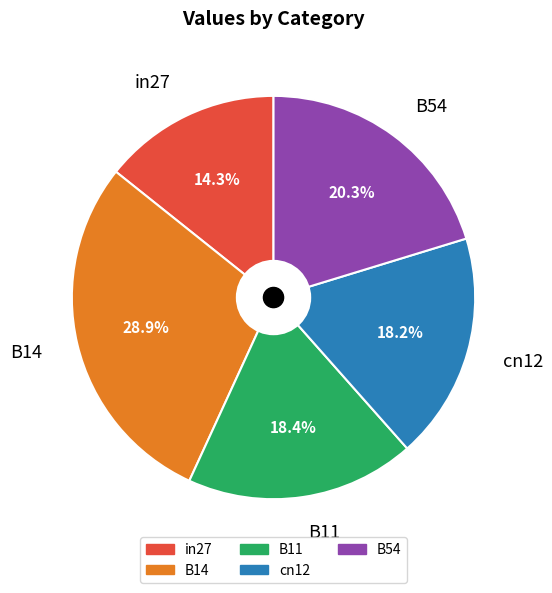

The in27 slice represents 14% of the pie. True or false?

True